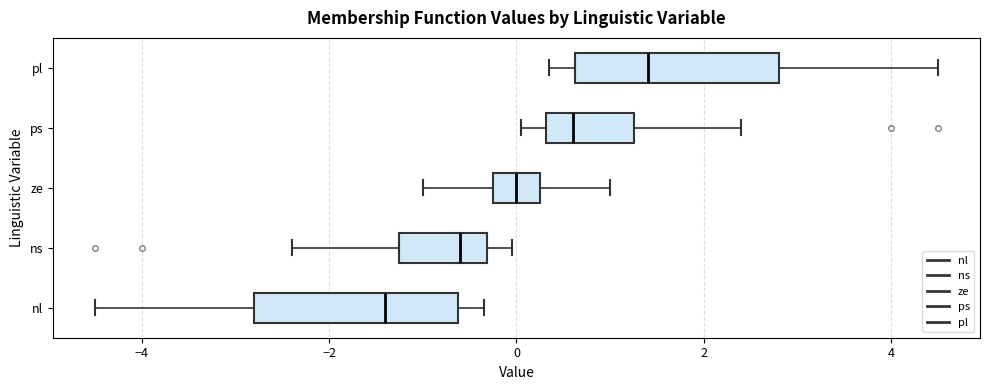

Reading bottom to top, read every box against the x-axis: the position of its median line, the range the box covers, and the ends of its whiskers. The values are not printed on the chart, so give them approximately, as read against the axis.

nl: median -1.4, box -2.8 to -0.6, whiskers -4.4 to -0.4
ns: median -0.6, box -1.2 to -0.4, whiskers -2.4 to 0.0
ze: median 0.0, box -0.2 to 0.2, whiskers -1.0 to 1.0
ps: median 0.6, box 0.4 to 1.2, whiskers 0.0 to 2.4
pl: median 1.4, box 0.6 to 2.8, whiskers 0.4 to 4.6